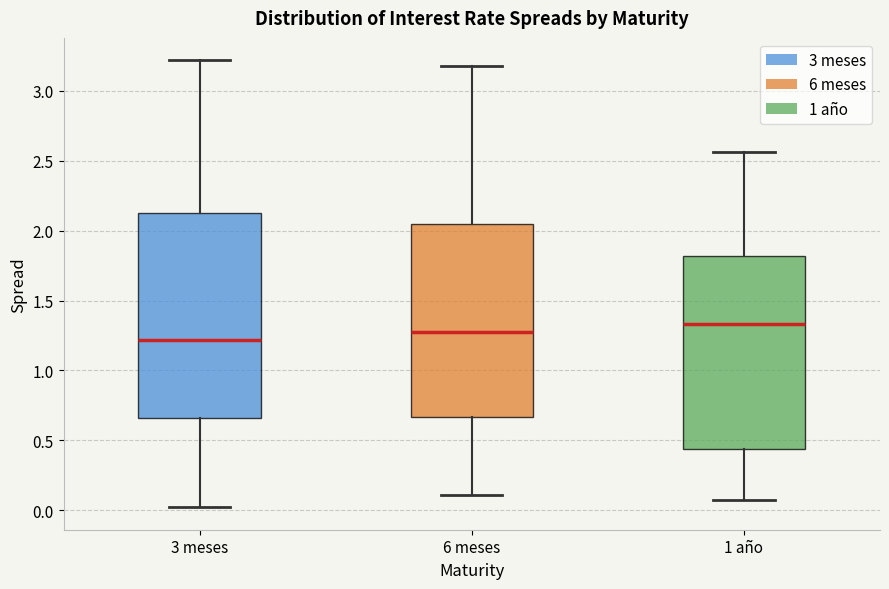

Comparing the boxes themselves (not the whiskers), which one is the tallest?

3 meses